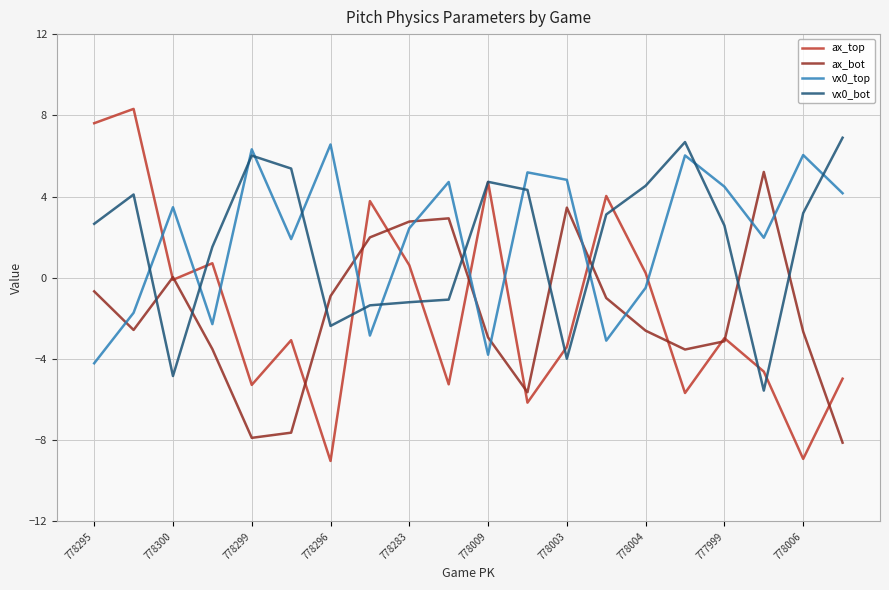

What is the greatest value displayed?

8.3